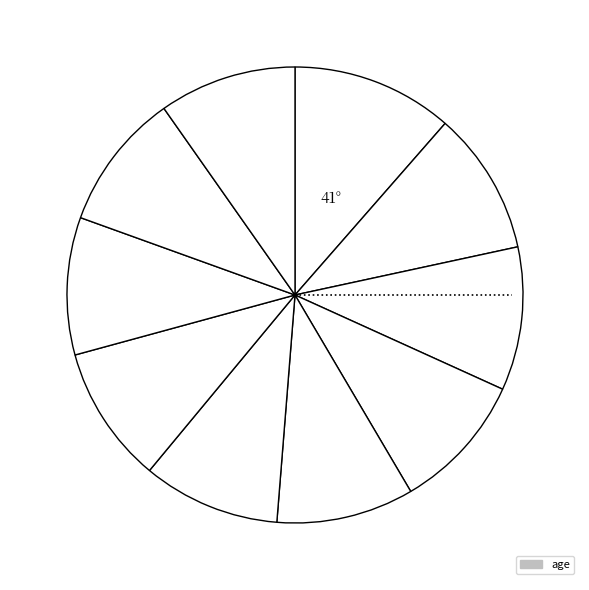

How many slices are in this pie chart?

10